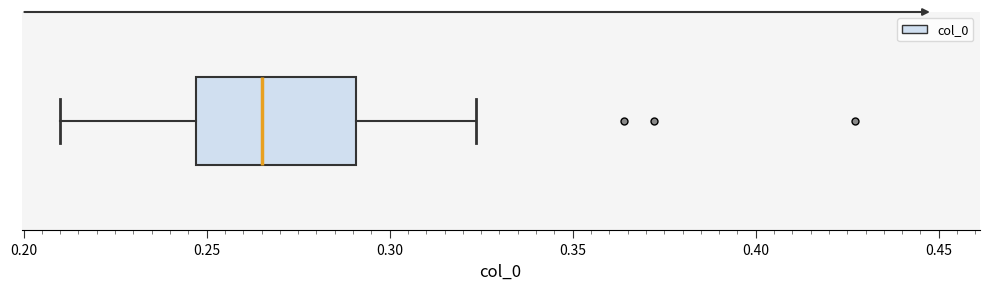

Where does the left whisker of the box end on the x-axis? The values are not printed on the chart, so give them approximately, as read against the axis.

0.210